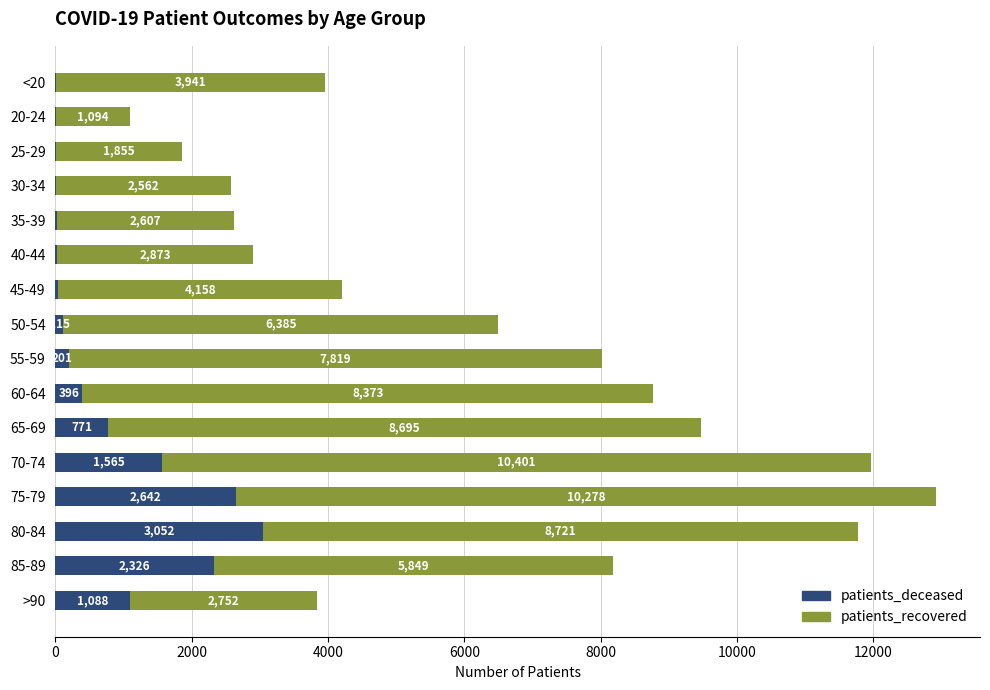

What is the sum of the patients_deceased values at 45-49 and 30-34?

59